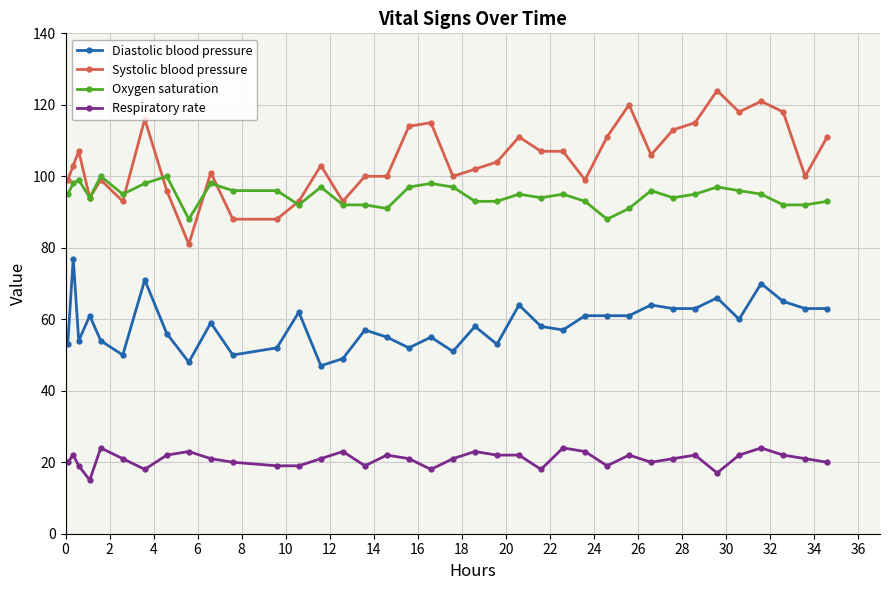

What is the maximum value shown in the chart?

124